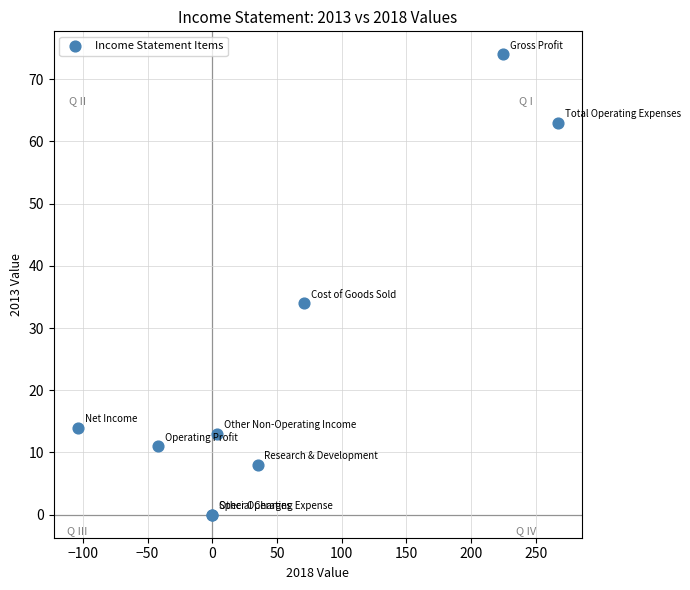

What Y value in the scatter plot is closest to 37?

34